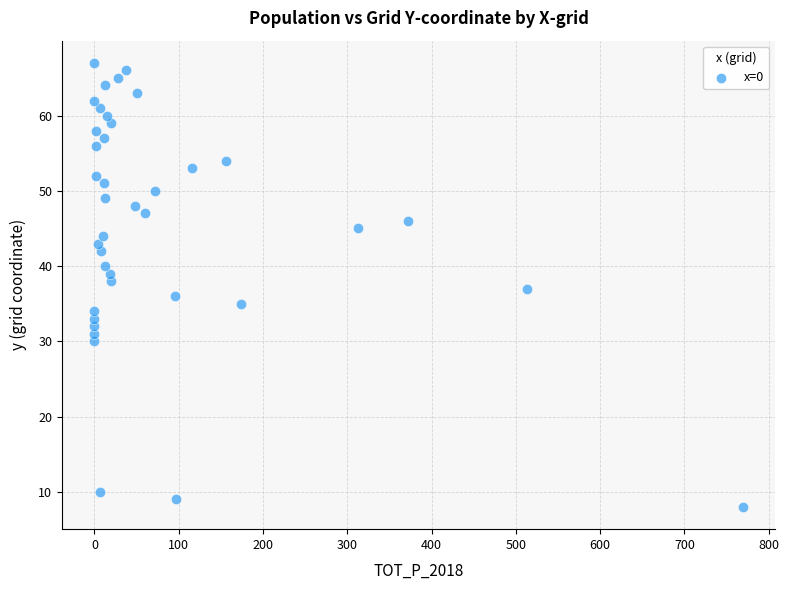

What is the range of X values (max minus min)?

769